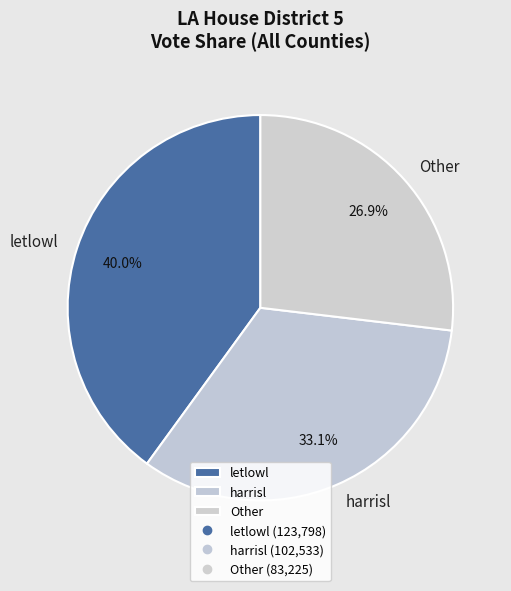

Combined, do harrisl and letlowl account for over 50%?

Yes